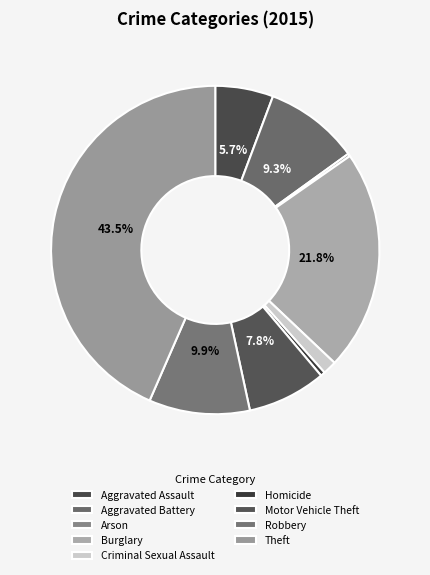

Combined, what portion of the pie is Robbery and Burglary?

31.7%